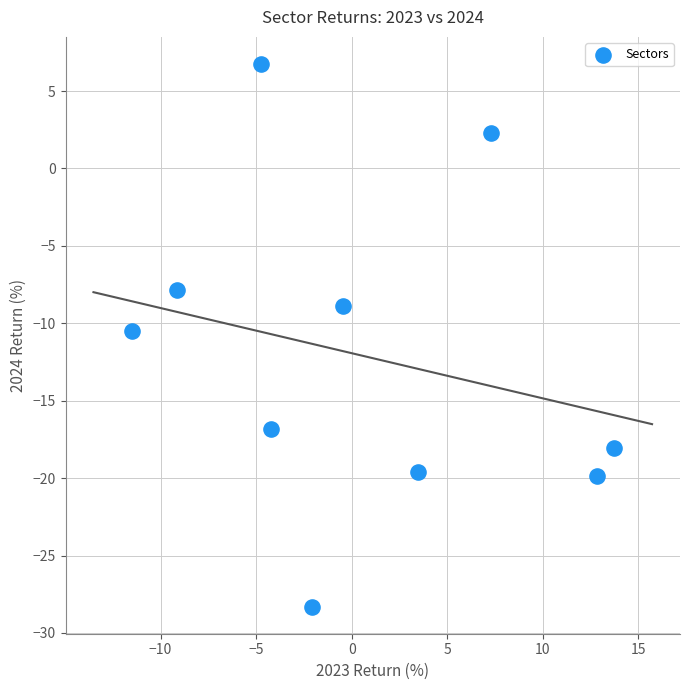

What Y value in the scatter plot is closest to -10?

-10.5